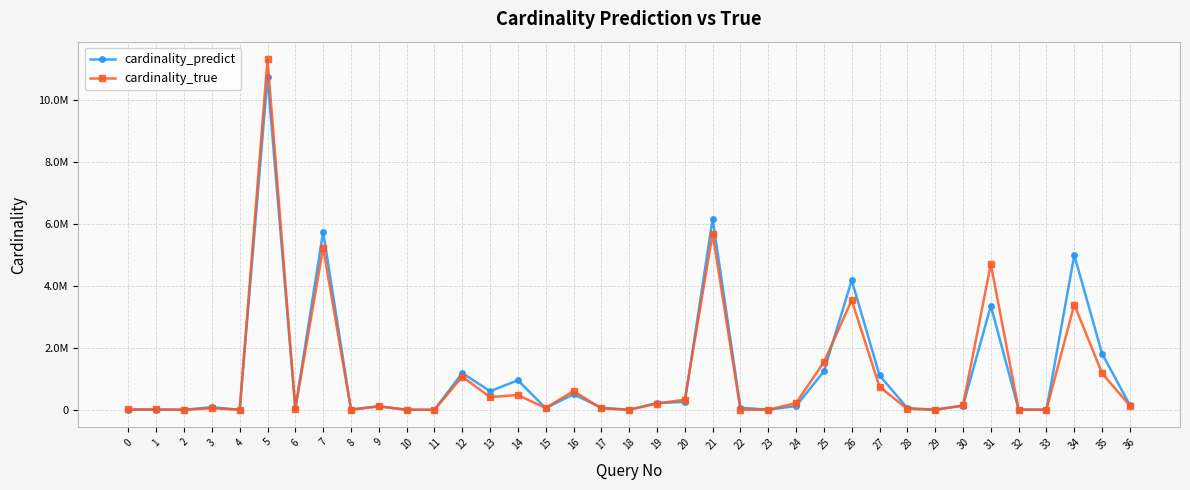

Read the cardinality_predict value at 8.

7222